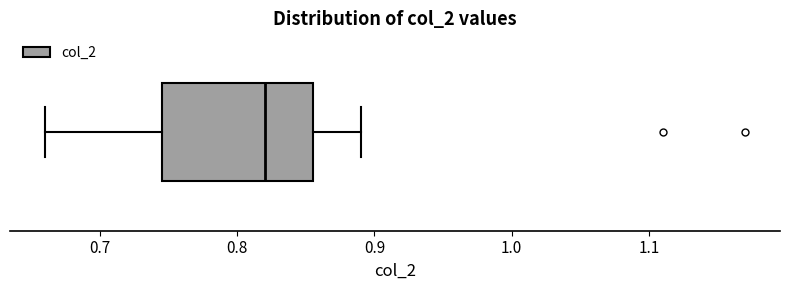

Read this box plot against the x-axis: the position of the median line, the range covered by the box, and the ends of both whiskers. The values are not printed on the chart, so give them approximately, as read against the axis.

median 0.82, box 0.75 to 0.86, whiskers 0.66 to 0.89